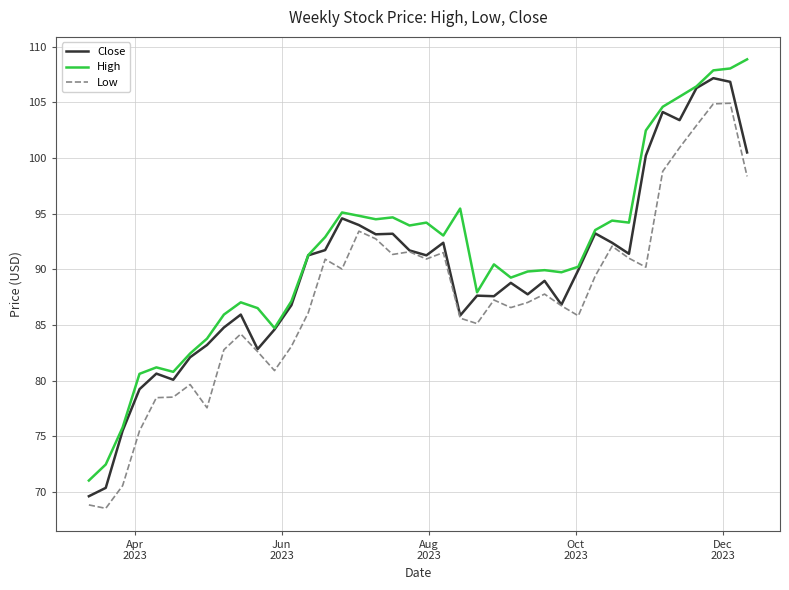

What is the greatest value displayed?

108.8